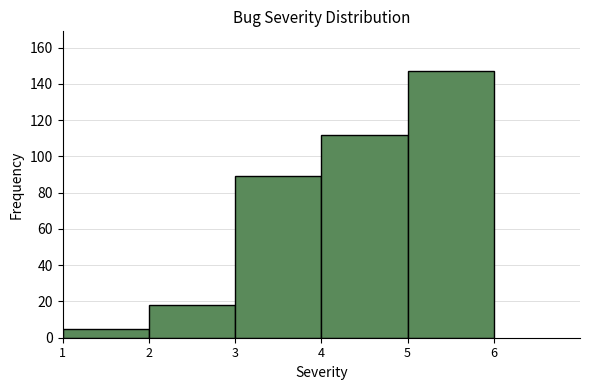

Reading left to right, transcribe all the data shown in this chart.

5	18	89	112	147